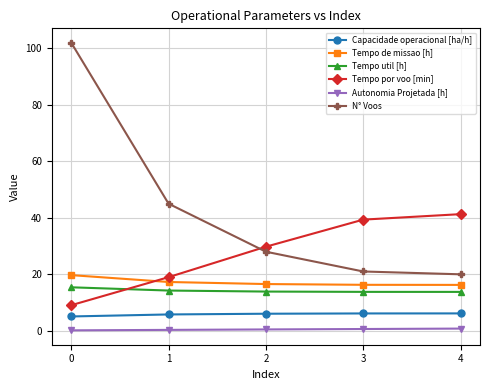

True or false: Capacidade operacional [ha/h] has a value of 10.7 at 2.

False